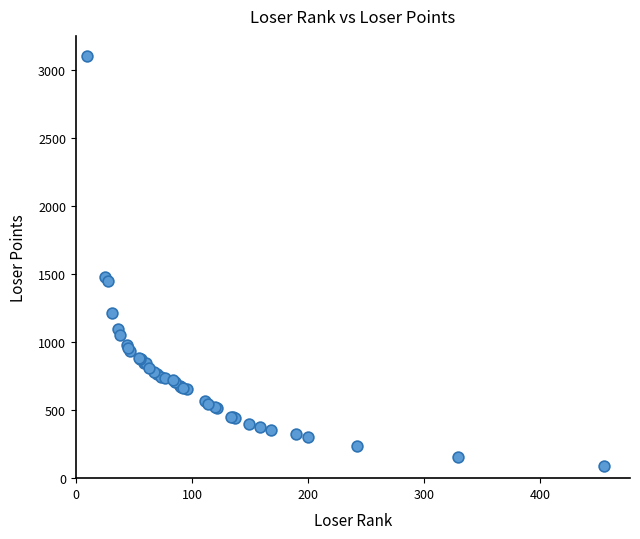

What Y value in the scatter plot is closest to 1596?

1480